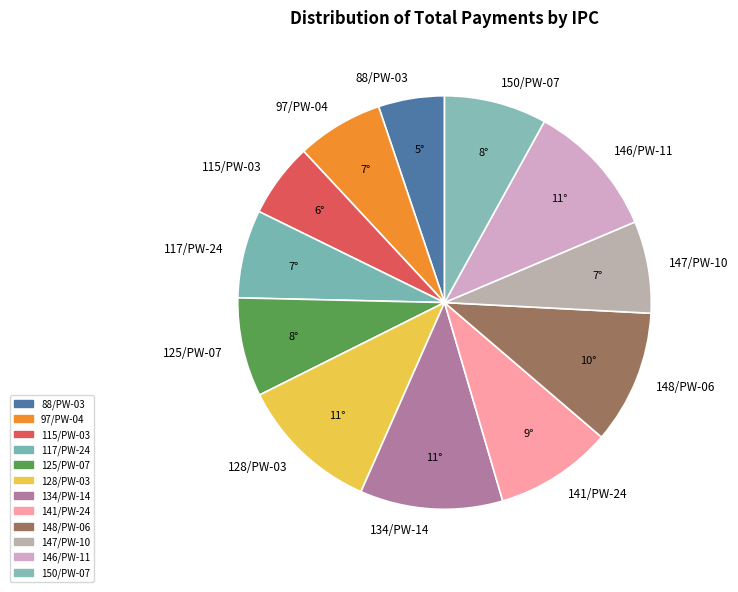

Is the sum of 125/PW-07 and 148/PW-06 greater than half?

No